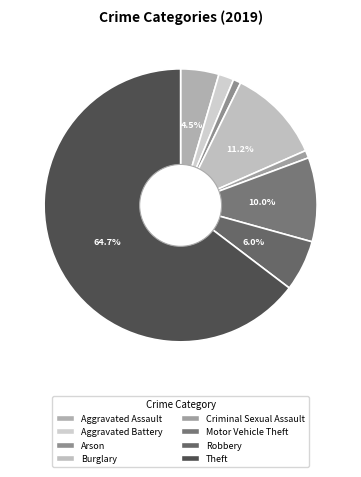

Does Theft account for over 50% of the chart?

Yes